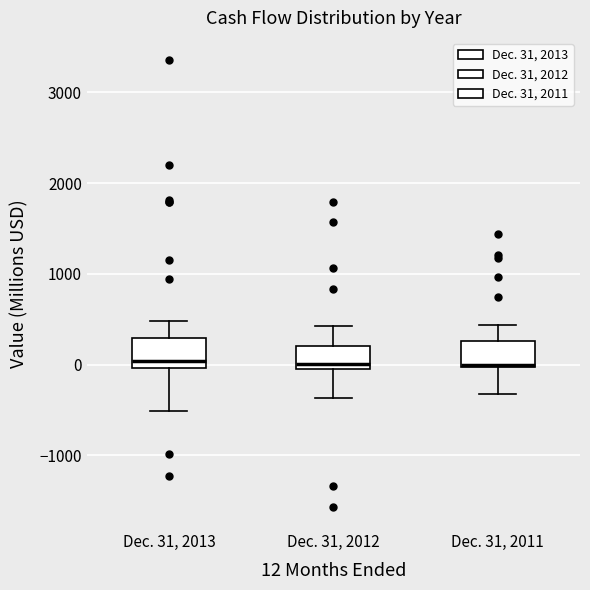

Reading left to right, transcribe this box plot: for each box, give where its median line is, the range the box spans, and where its two whiskers end, as read against the y-axis. The values are not printed on the chart, so give them approximately, as read against the axis.

Dec. 31, 2013: median 0 (just above the box's lower edge), box 0 to 300, whiskers -500 to 500
Dec. 31, 2012: median 0 (just above the box's lower edge), box 0 to 200, whiskers -400 to 400
Dec. 31, 2011: median 0, box 0 to 300, whiskers -300 to 400